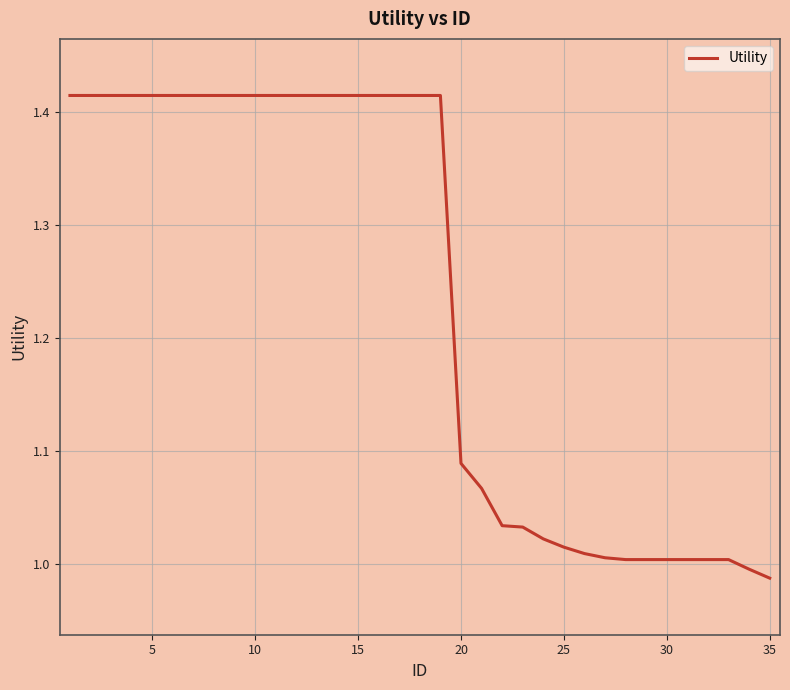

What is the difference between the maximum and second lowest values?

0.4